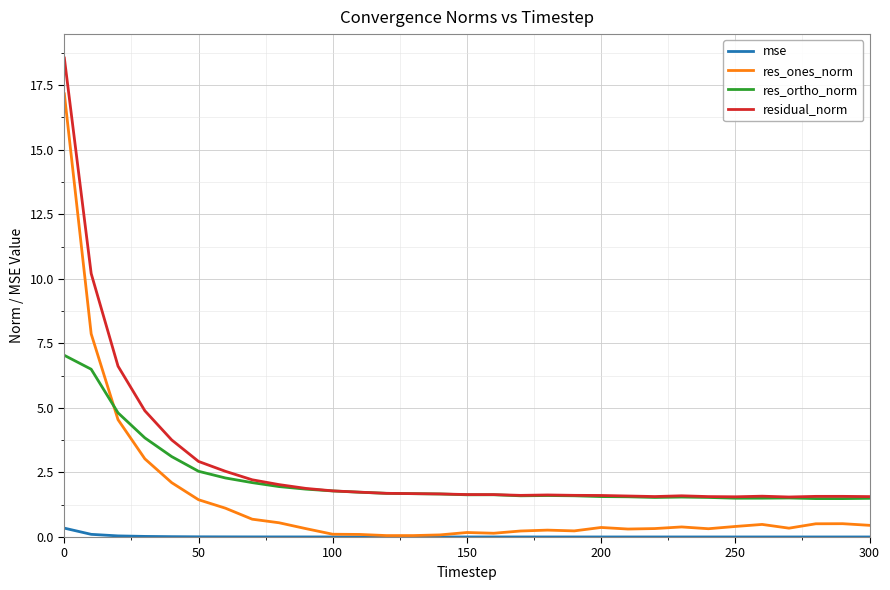

Which series has the widest spread of values?

res_ones_norm